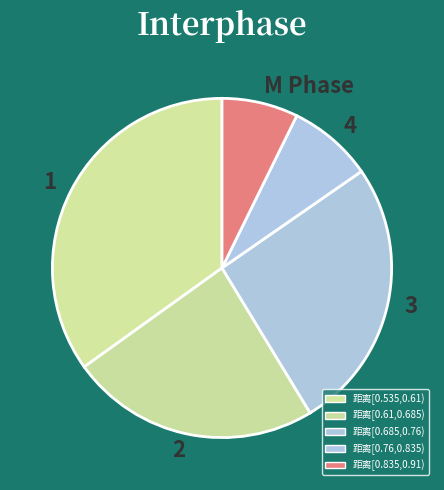

Count the number of slices in the pie.

5